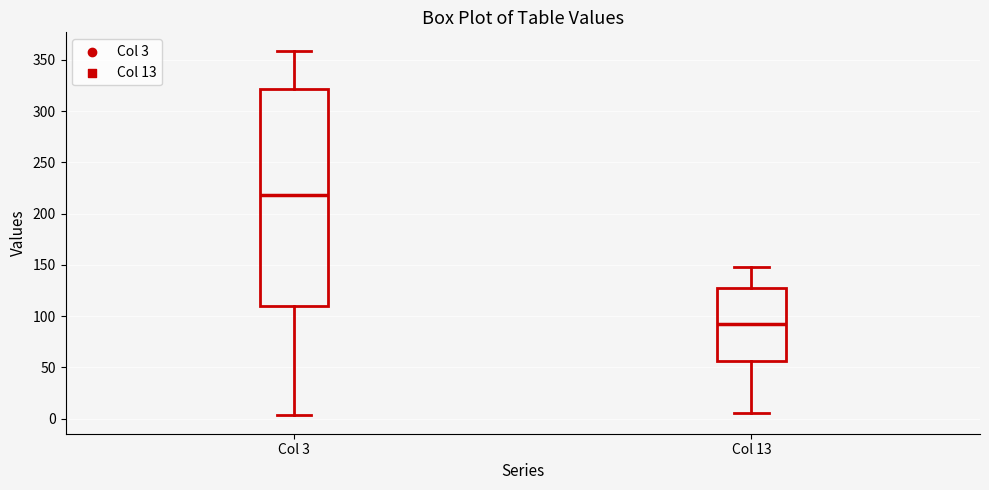

Which box has the lowest median line?

Col 13